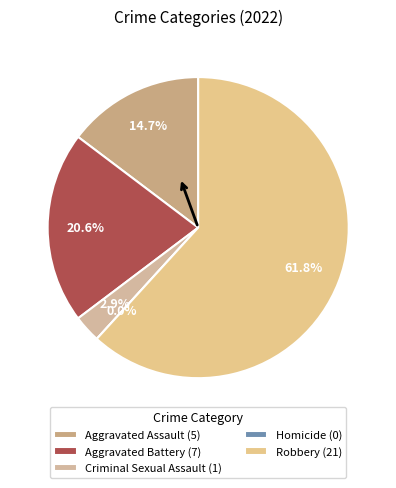

Which slice is the smallest?

Homicide